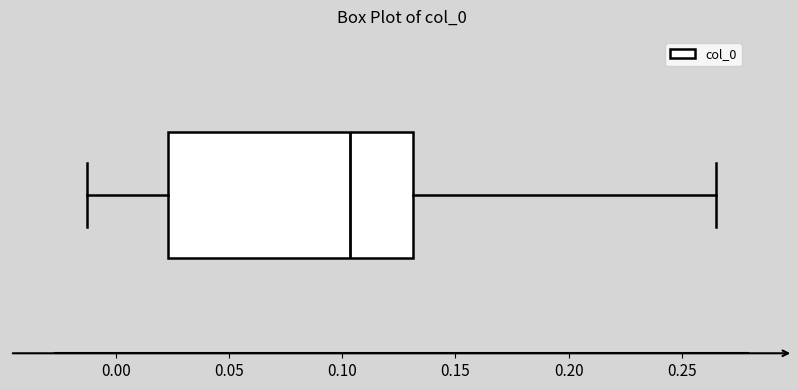

Read this box plot against the x-axis: the position of the median line, the range covered by the box, and the ends of both whiskers. The values are not printed on the chart, so give them approximately, as read against the axis.

median 0.105, box 0.025 to 0.130, whiskers -0.015 to 0.265